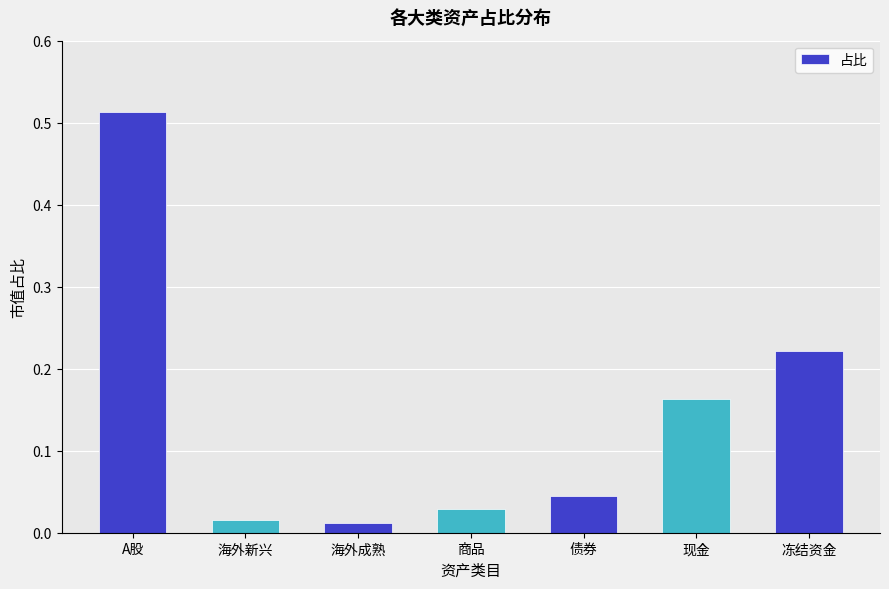

Which has a higher value, 现金 or 海外成熟?

现金